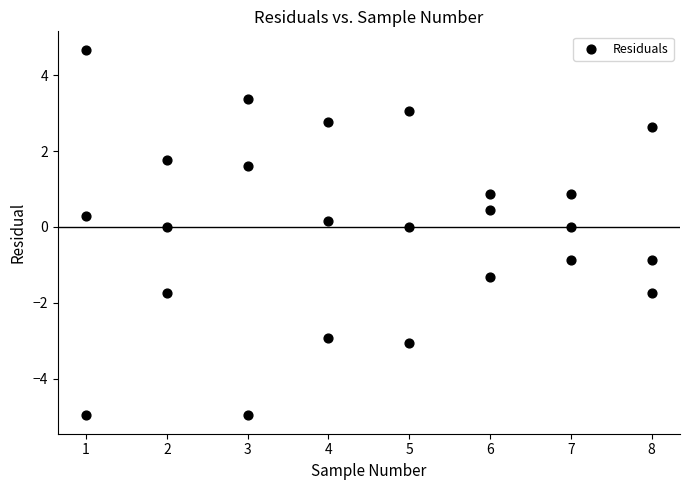

What is the range of X values (max minus min)?

7.0